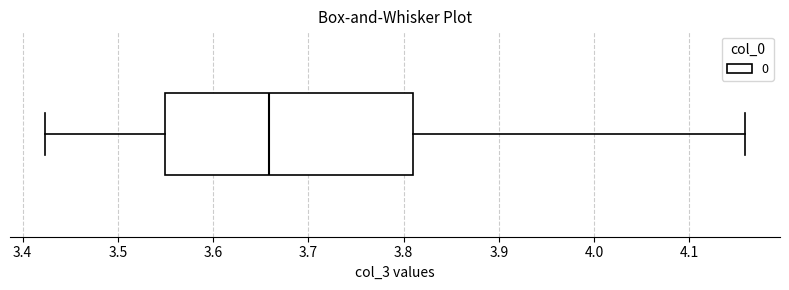

Transcribe this box plot: give where the median line is, the range the box spans, and where the two whiskers end, as read against the x-axis. The values are not printed on the chart, so give them approximately, as read against the axis.

median 3.66, box 3.55 to 3.81, whiskers 3.42 to 4.16